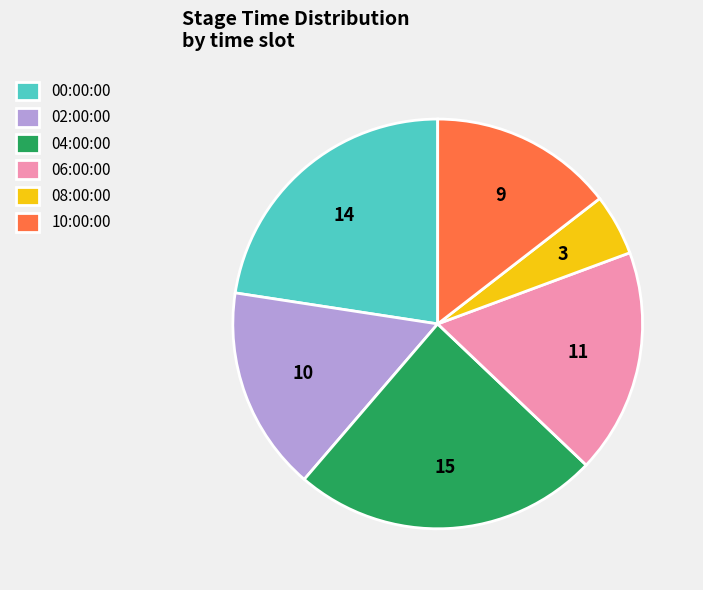

What is the ratio of the value at 02:00:00 to the value at 00:00:00?

0.7